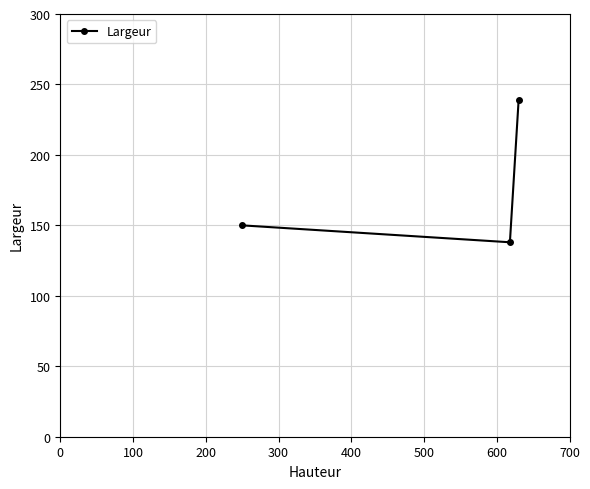

Reading right to left, what are all the values shown in this chart?

239	138	150